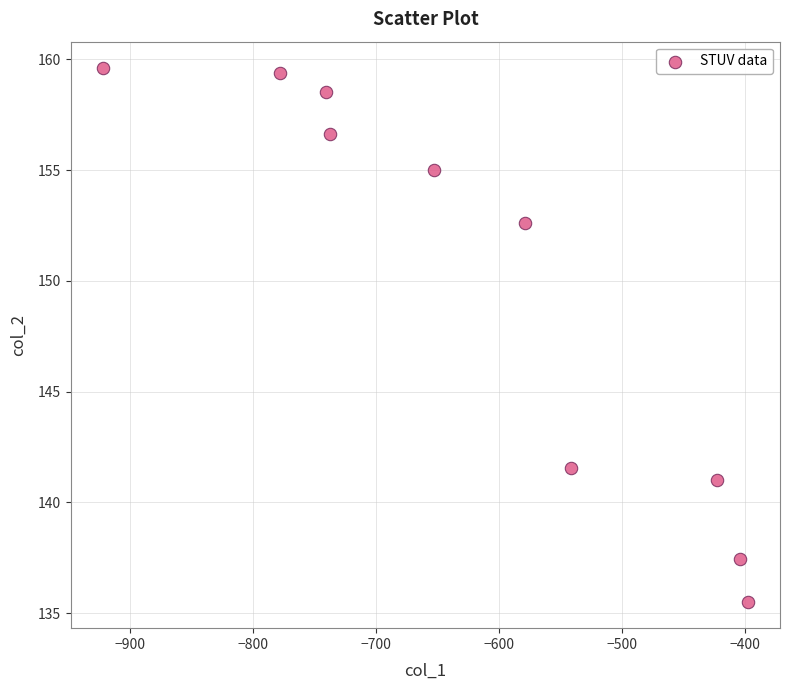

What is the average X value?

-617.8